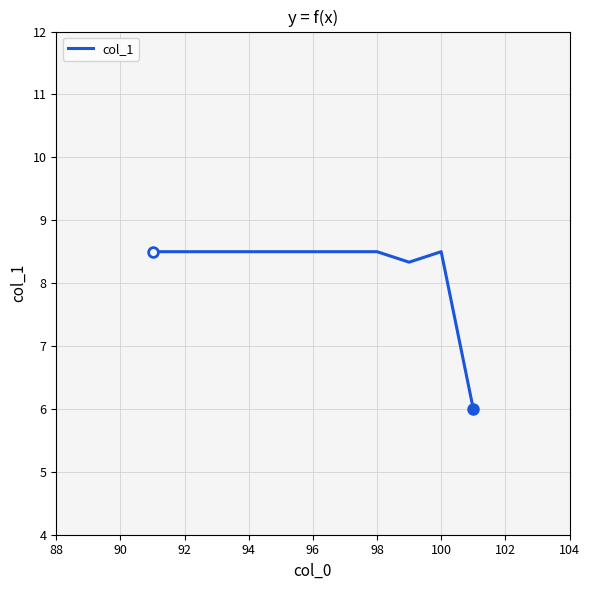

What is the smallest value displayed?

6.0